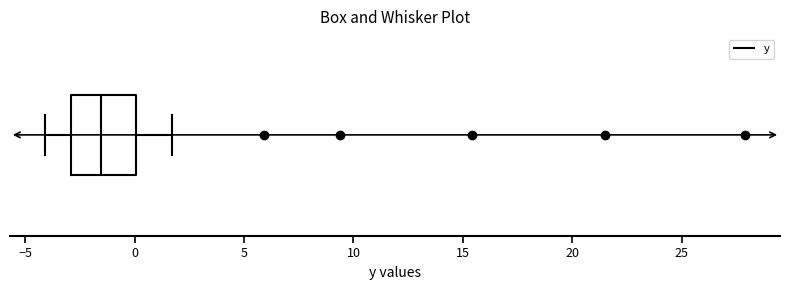

Where is the left edge of the box on the x-axis? The values are not printed on the chart, so give them approximately, as read against the axis.

-3.0